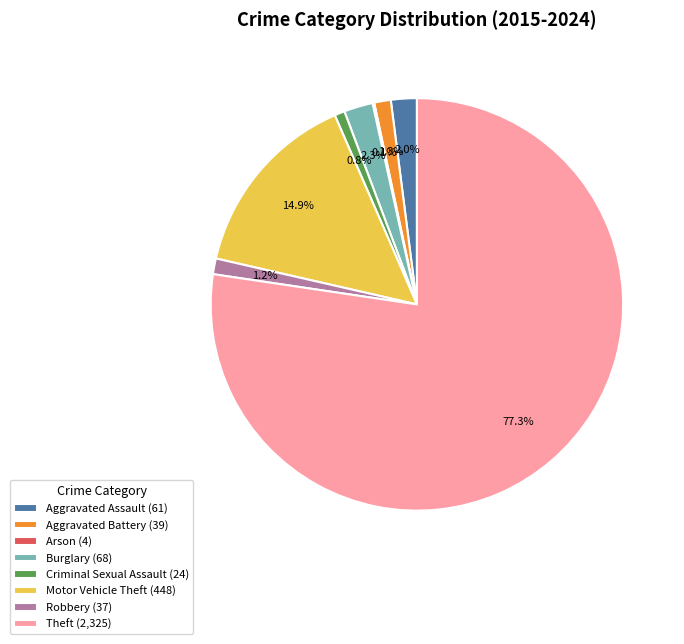

Which category accounts for the majority?

Theft